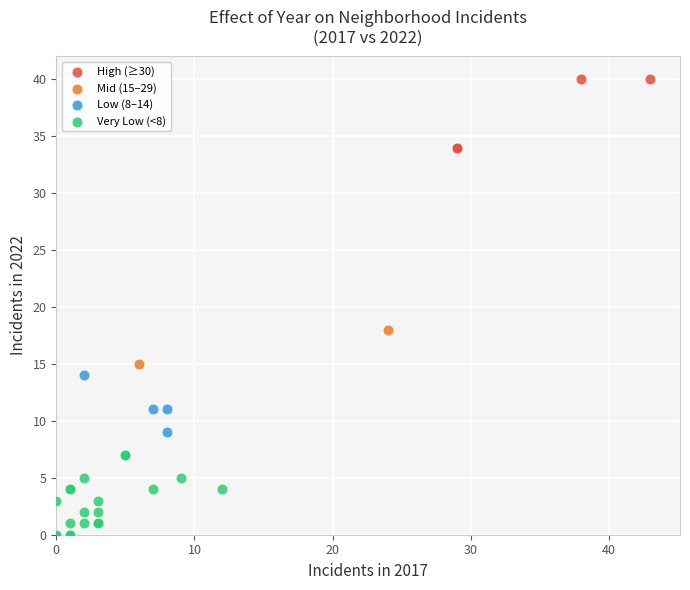

Which series reaches the minimum Y coordinate?

Very Low (<8)